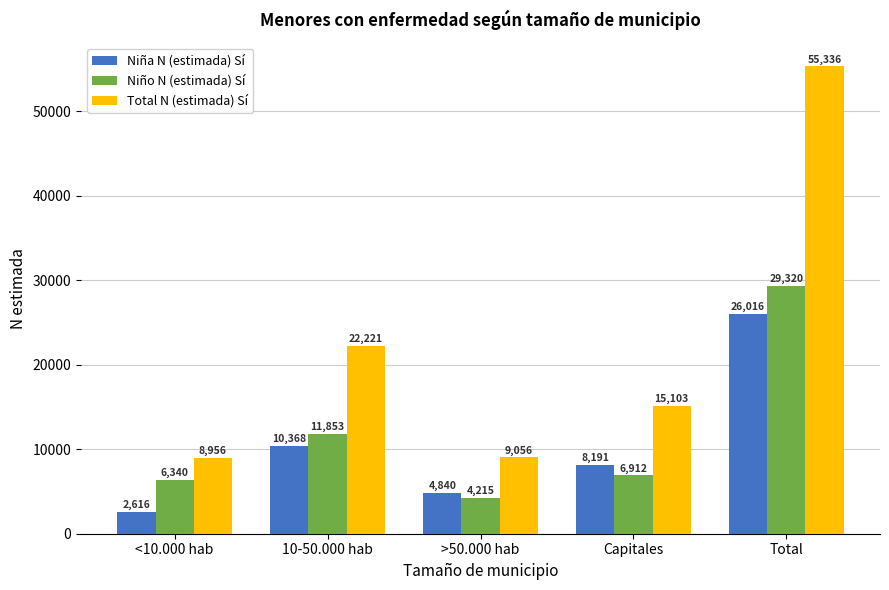

Between <10.000 hab and Total, which series saw the biggest shift?

Total N (estimada) Sí